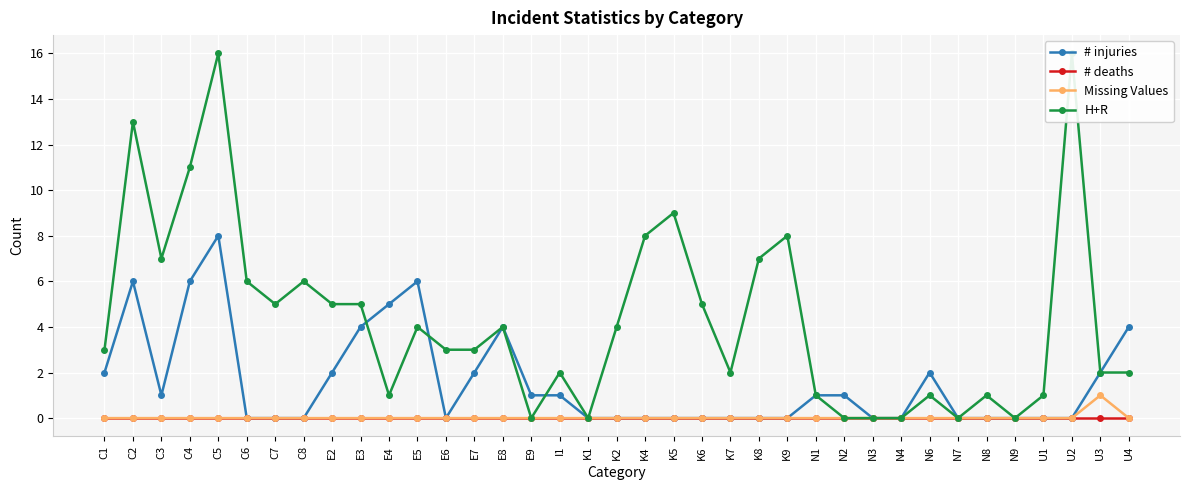

What is the greatest value displayed?

16